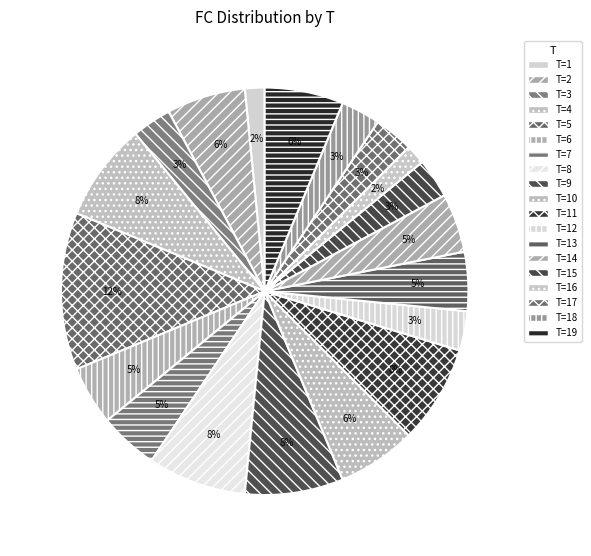

How many segments does this pie chart have?

19